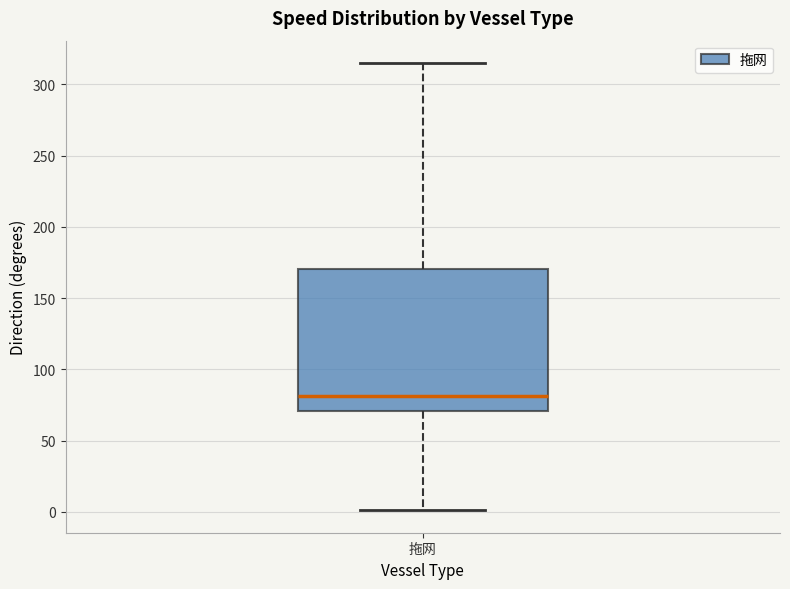

Transcribe this box plot: give where the median line is, the range the box spans, and where the two whiskers end, as read against the y-axis. The values are not printed on the chart, so give them approximately, as read against the axis.

median 80, box 70 to 170, whiskers 0 to 315